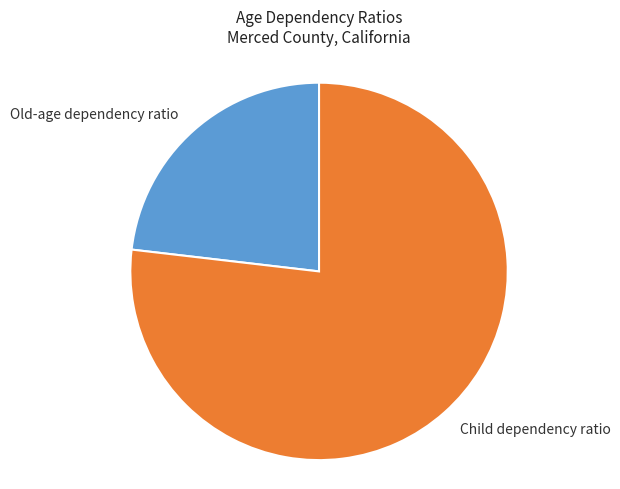

True or false: Old-age dependency ratio accounts for 23% of the total.

True